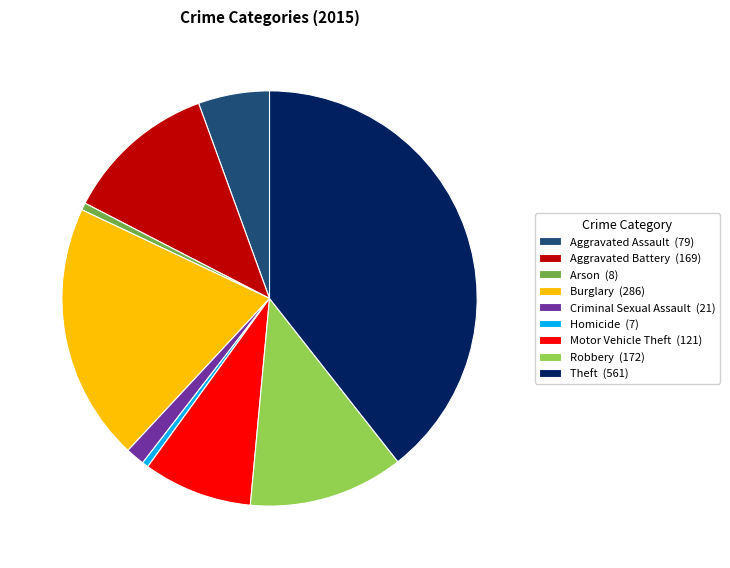

Is the sum of Motor Vehicle Theft (121) and Criminal Sexual Assault (21) greater than half?

No